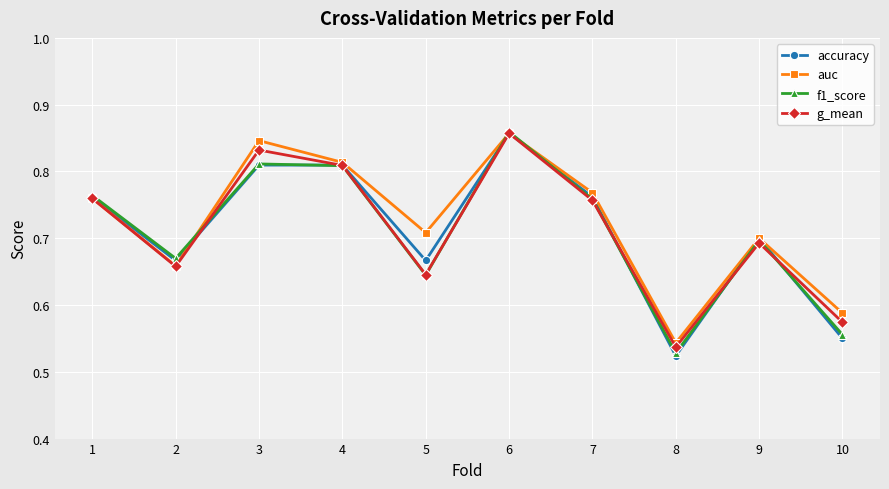

What is the total value across all series at 5?

2.7